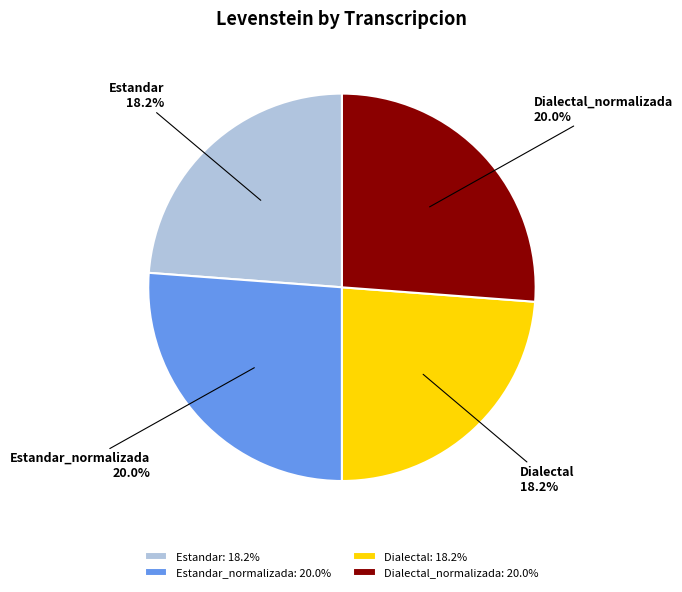

True or false: Dialectal_normalizada accounts for 26% of the total.

True